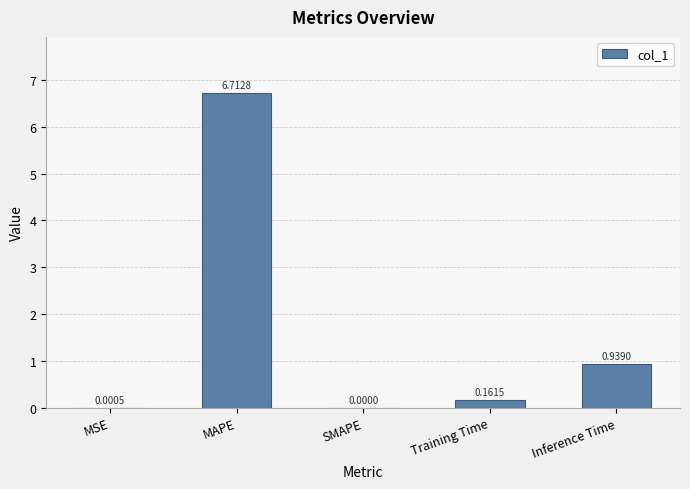

How many series are shown in this chart?

1